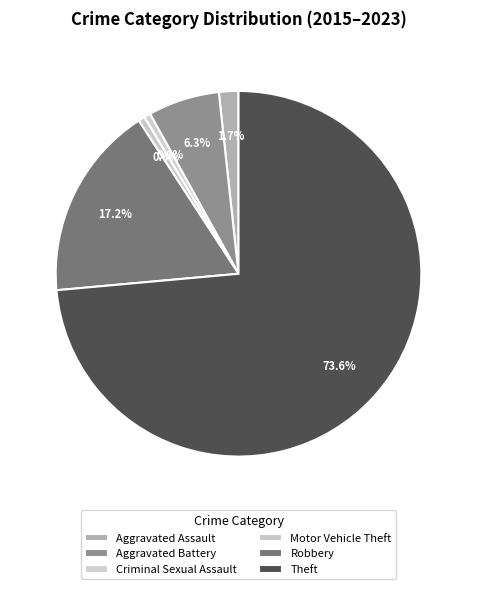

Which category has the biggest portion of the pie?

Theft